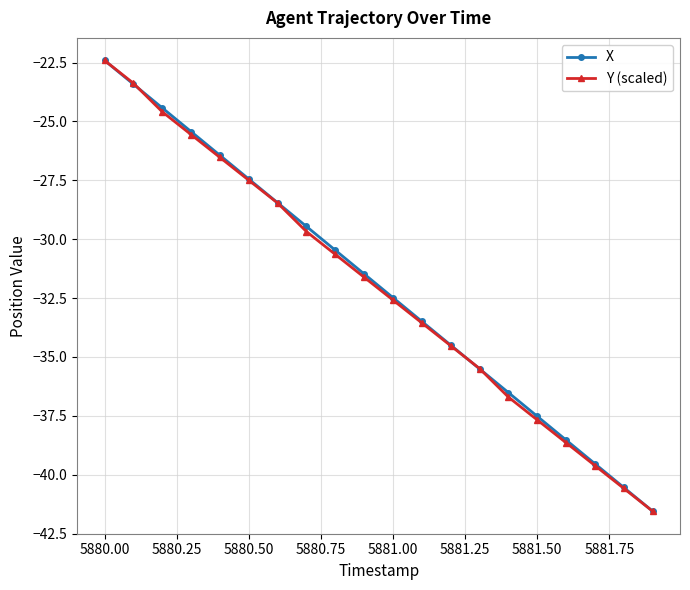

True or false: Y (scaled) has more than 0 interior local peaks.

False